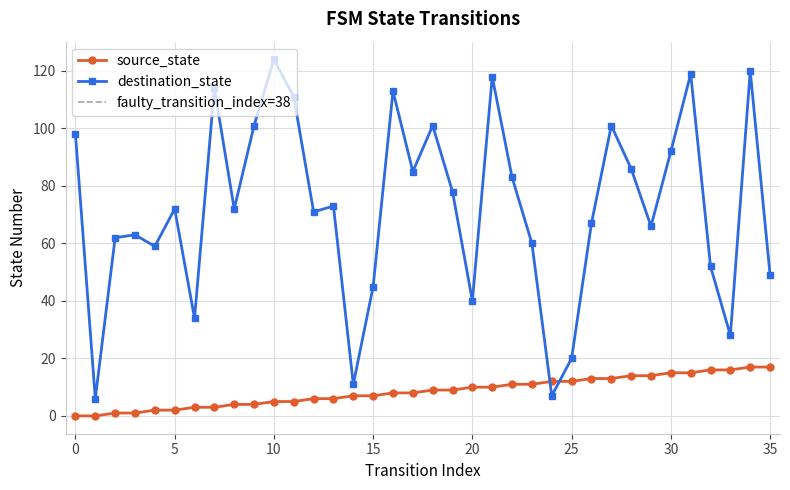

How many categories are shown in the chart?

36